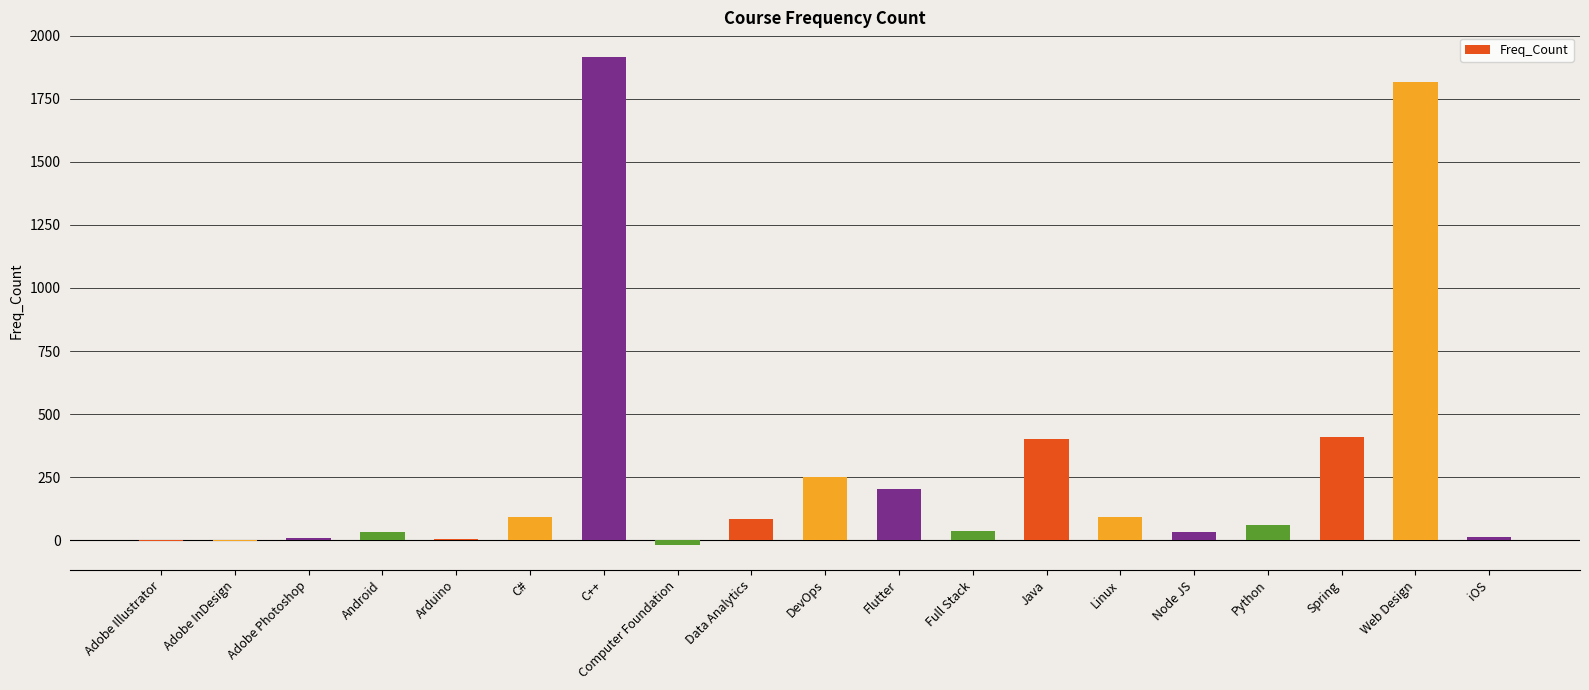

Between Web Design and Flutter, which is larger?

Web Design